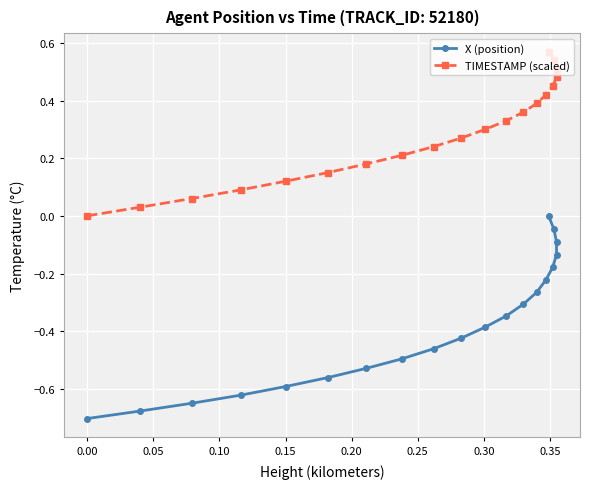

True or false: X (position) and TIMESTAMP (scaled) cross at least once.

False